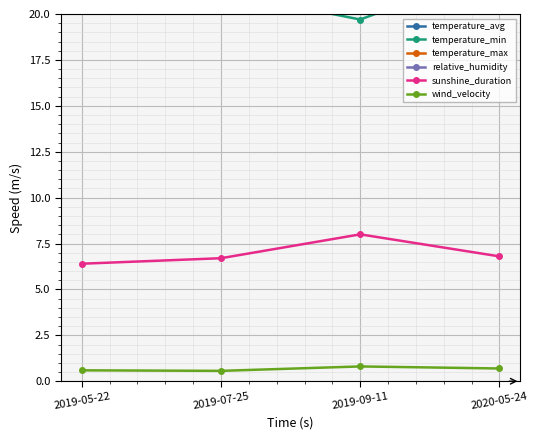

True or false: sunshine_duration and temperature_max cross at least once.

False